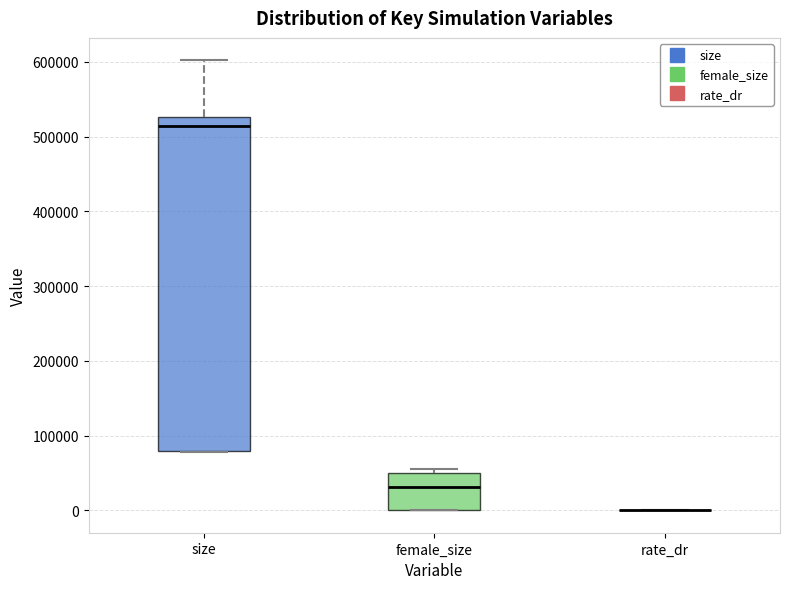

Where does the median line of the box for female_size sit on the y-axis? The values are not printed on the chart, so give them approximately, as read against the axis.

30000